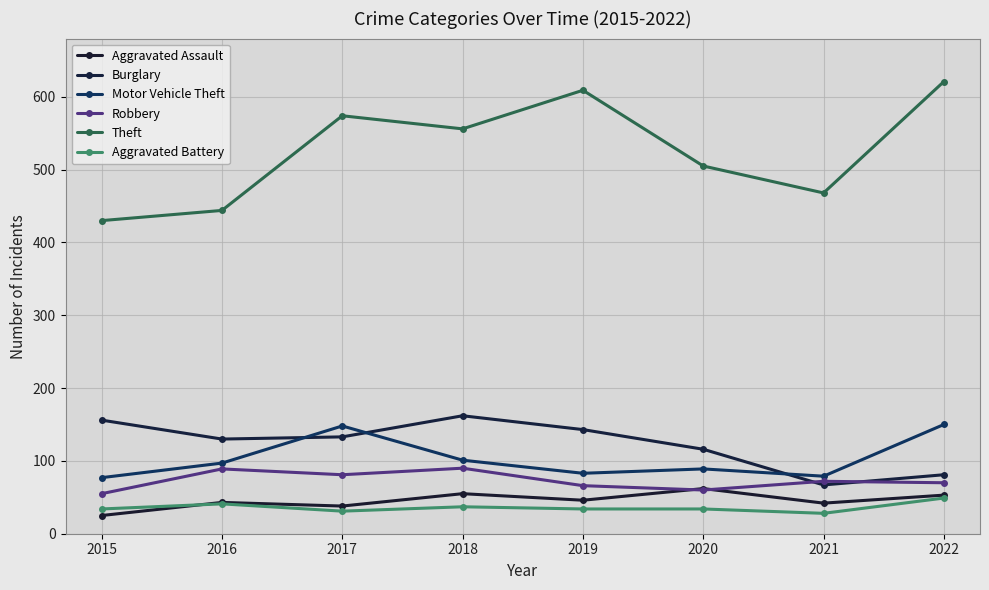

Between which two adjacent categories do Aggravated Assault and Robbery first intersect?

2019 and 2020